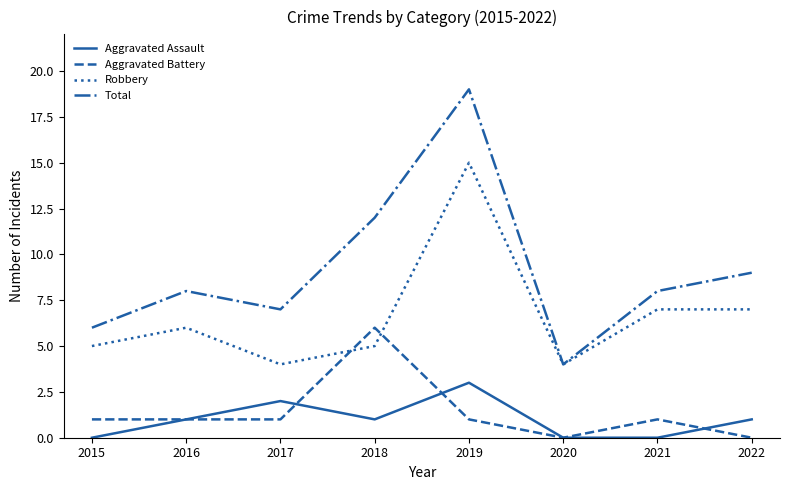

Which series has the largest total across all categories?

Total